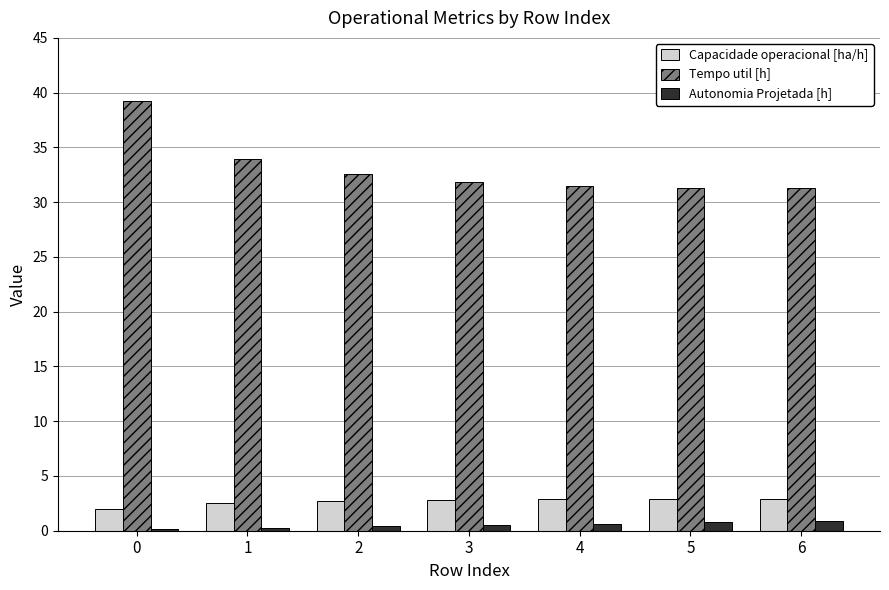

What is the sum of all Tempo util [h] values?

231.6